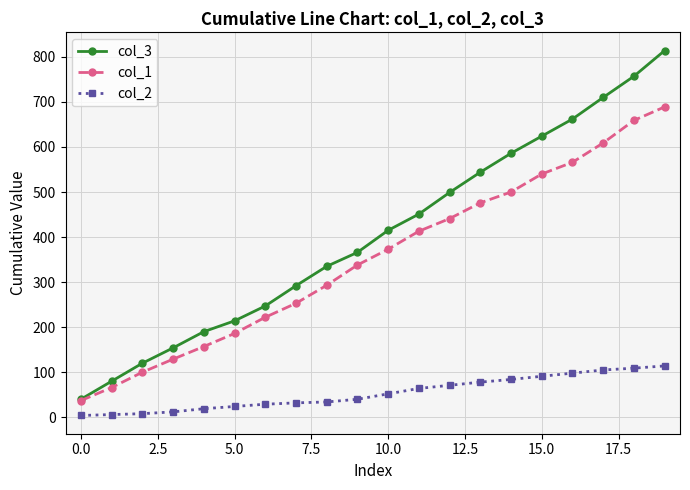

What is the minimum value for col_1?

37